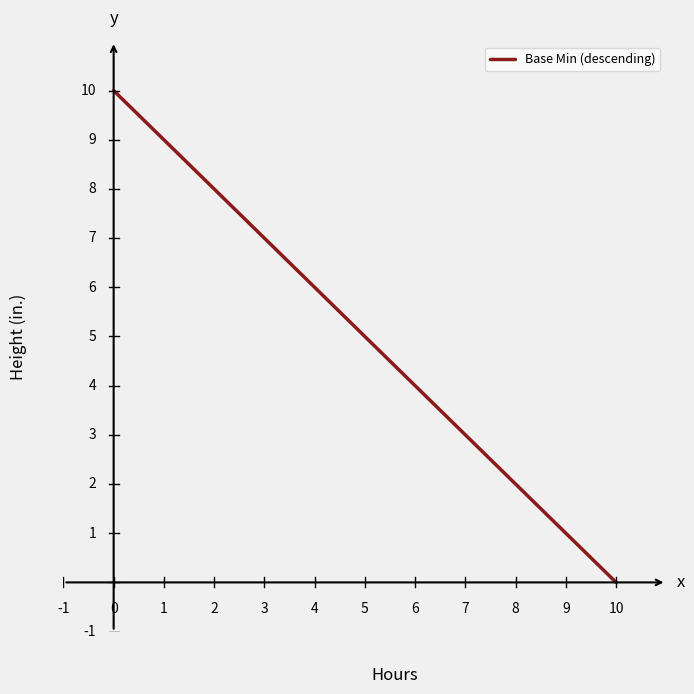

What is the maximum value shown in the chart?

10